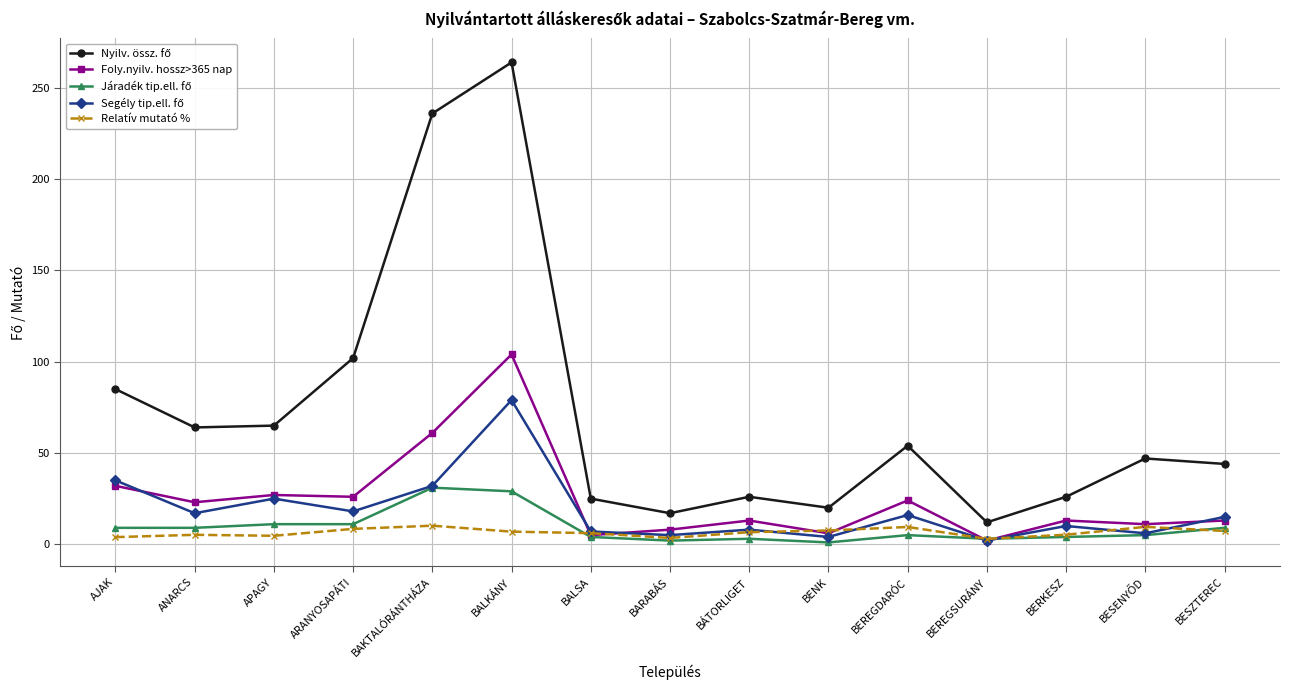

What is the difference between the highest and lowest values at ARANYOSAPÁTI?

93.6